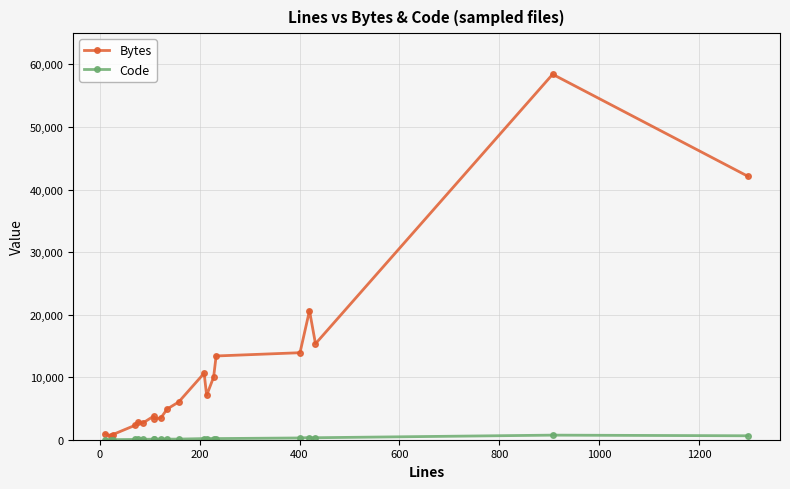

List the series in order of their peak value, lowest first.

Code, Bytes